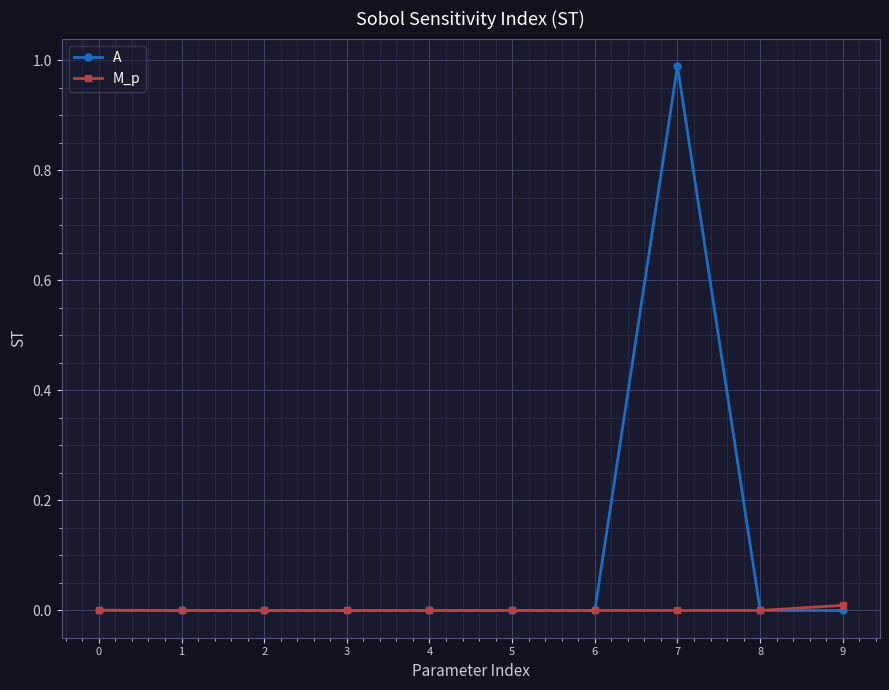

Count the number of data series in this chart.

2